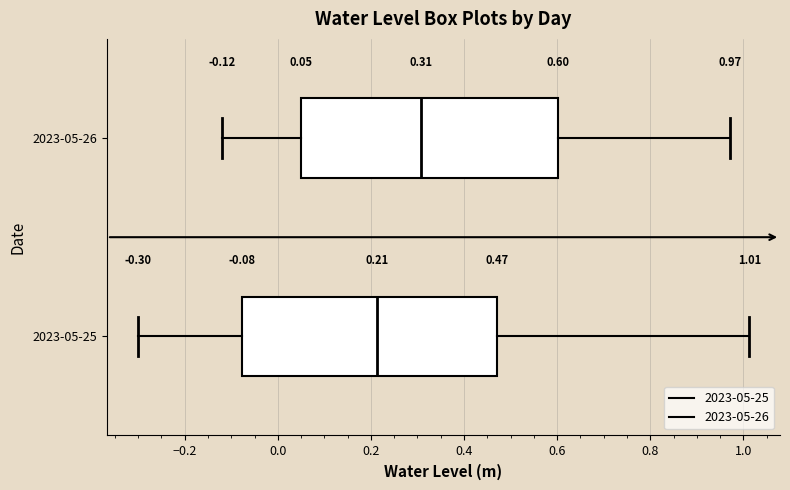

Which box has the furthest to the left median line?

2023-05-25